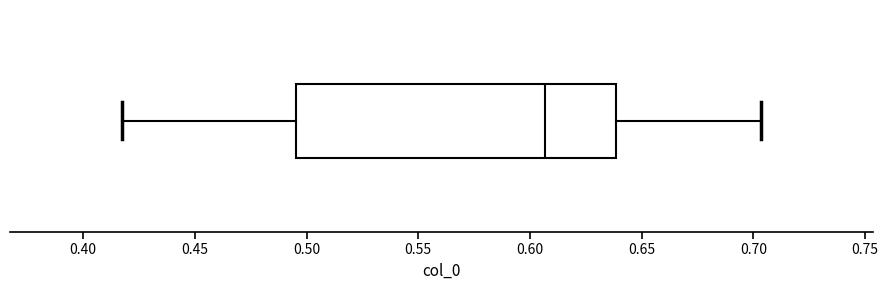

Transcribe this box plot: give where the median line is, the range the box spans, and where the two whiskers end, as read against the x-axis. The values are not printed on the chart, so give them approximately, as read against the axis.

median 0.605, box 0.495 to 0.640, whiskers 0.415 to 0.705